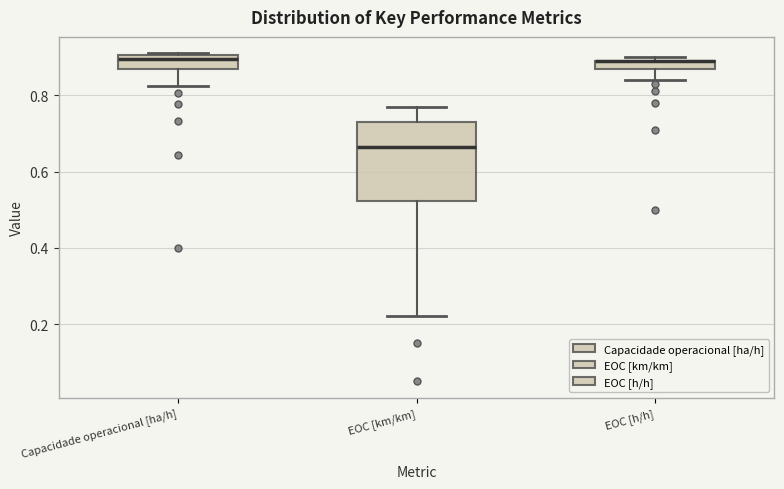

Where is the upper edge of the box for EOC [km/km] on the y-axis? The values are not printed on the chart, so give them approximately, as read against the axis.

0.74